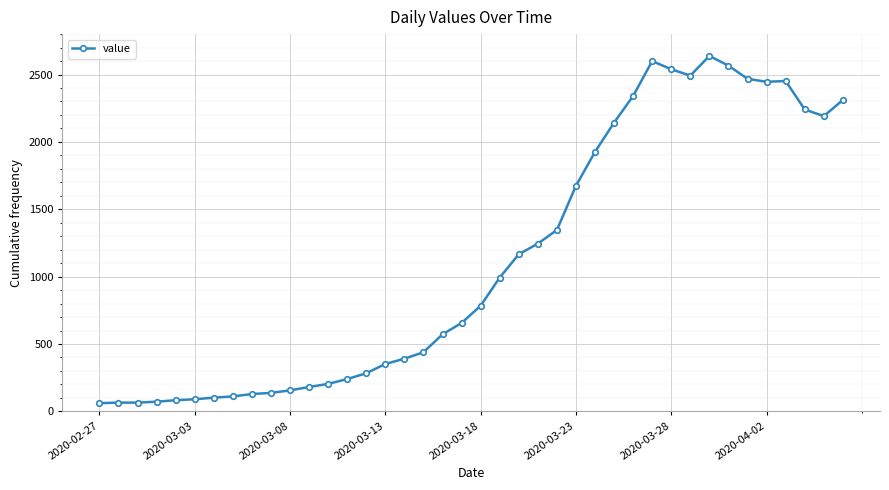

What is the value of the 7th point from the left?

102